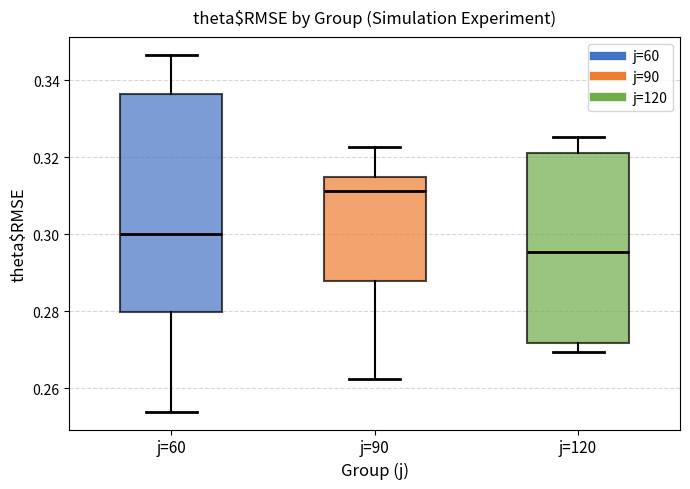

Which box has the highest median line?

j=90